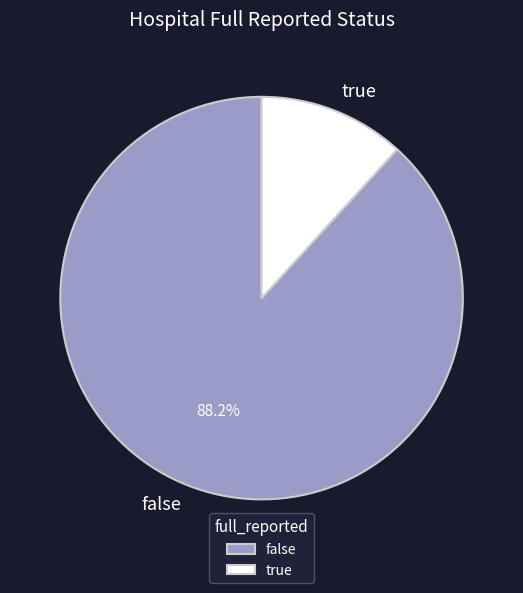

To the nearest percent, what is the difference between the largest and smallest slice percentages?

76%